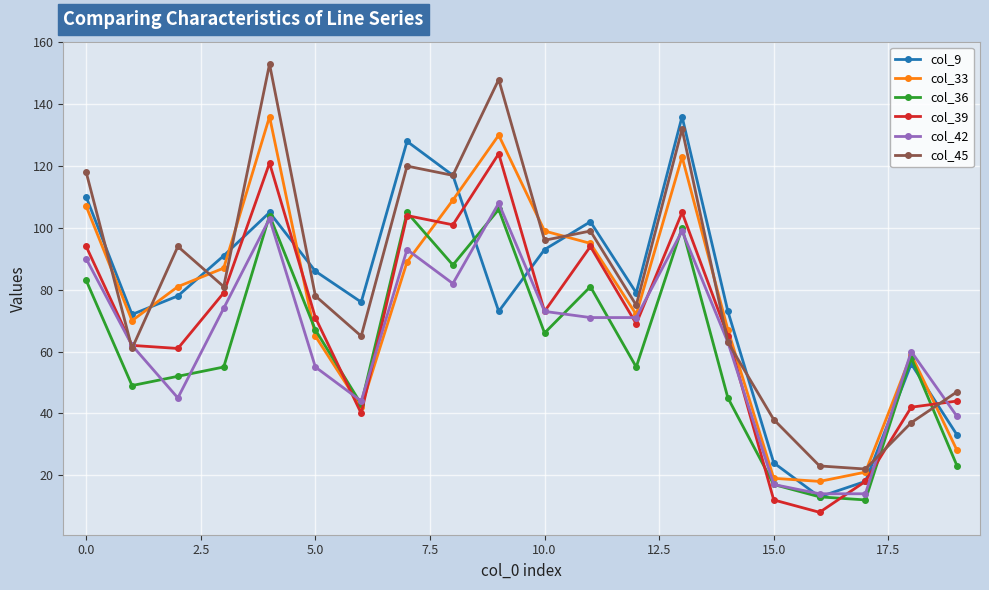

What is the minimum value shown in the chart?

8